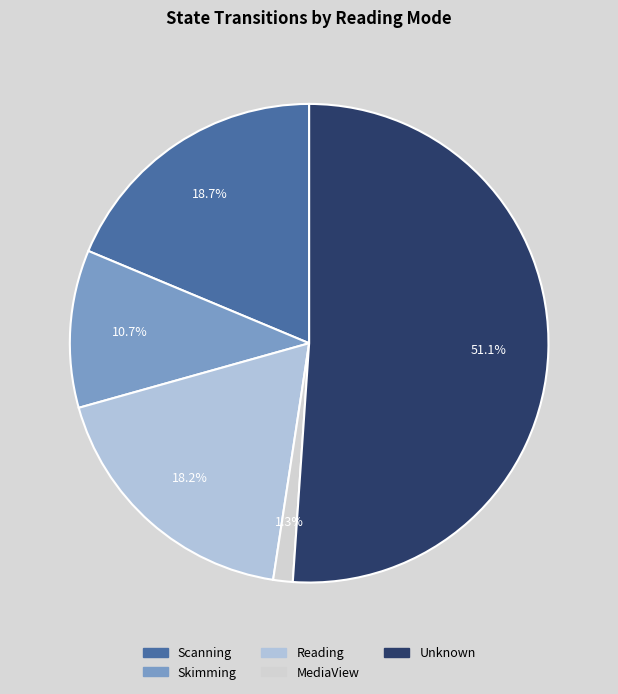

What is the change in value from Reading to MediaView?

-158948